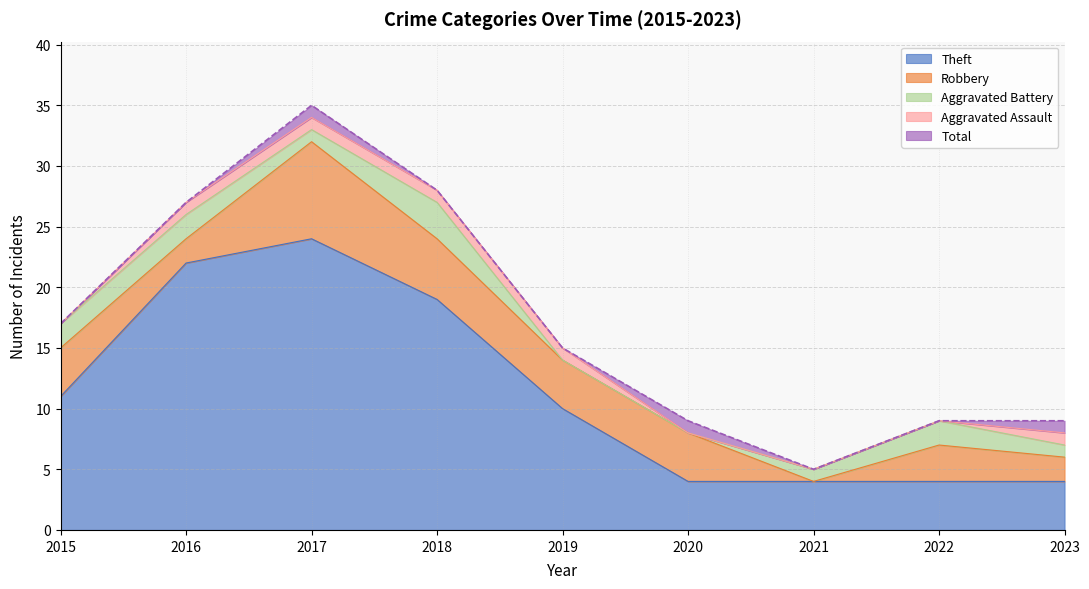

List the labels in order of Total value, largest first.

2017, 2018, 2016, 2015, 2019, 2020, 2022, 2023, 2021